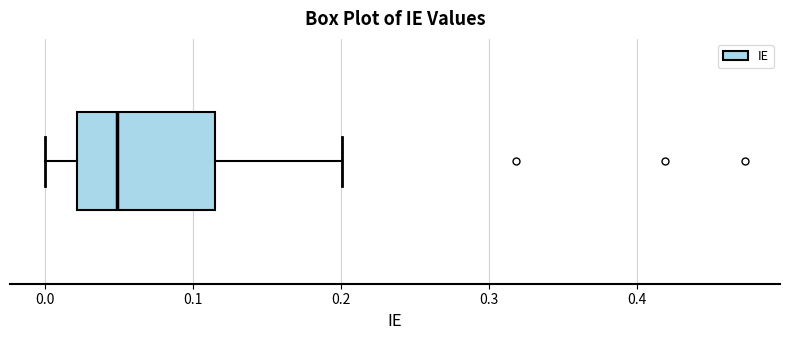

Where does the right whisker of the box end on the x-axis? The values are not printed on the chart, so give them approximately, as read against the axis.

0.20